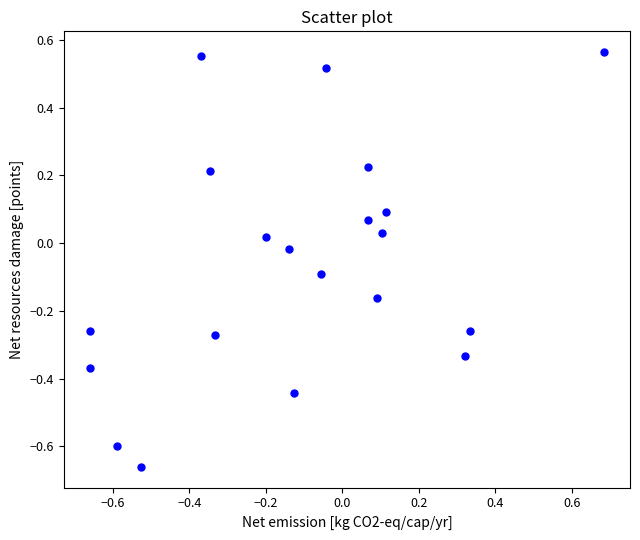

What is the range of X values (max minus min)?

1.3